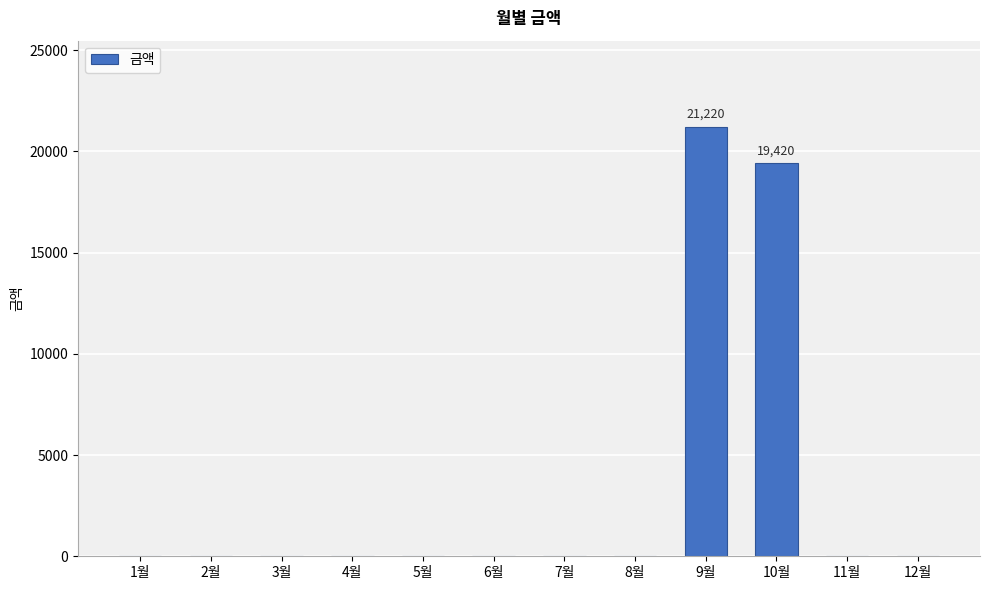

The chart shows a value of 0 at 11월. True or false?

True